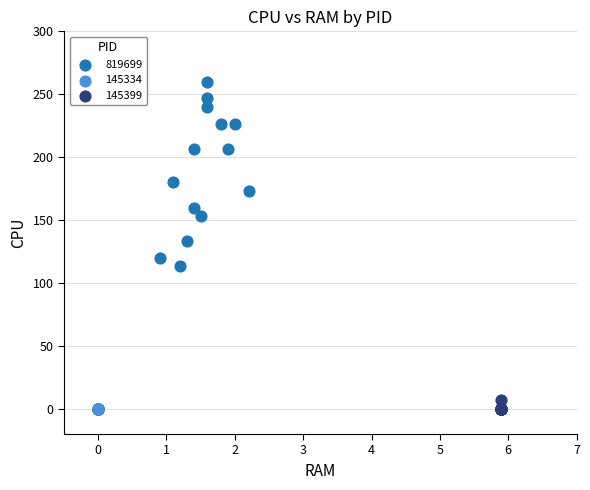

Which series contains the highest Y value?

819699